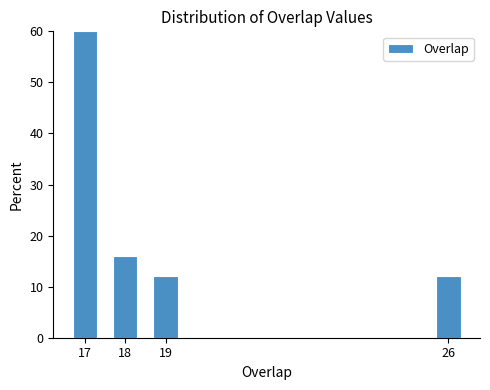

Reading left to right, list all the values displayed in this chart.

60	16	12	12